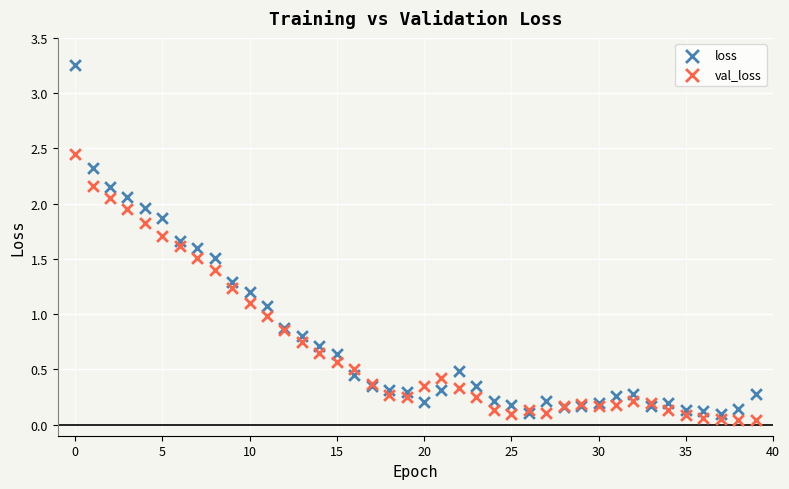

Which series contains the highest Y value?

loss